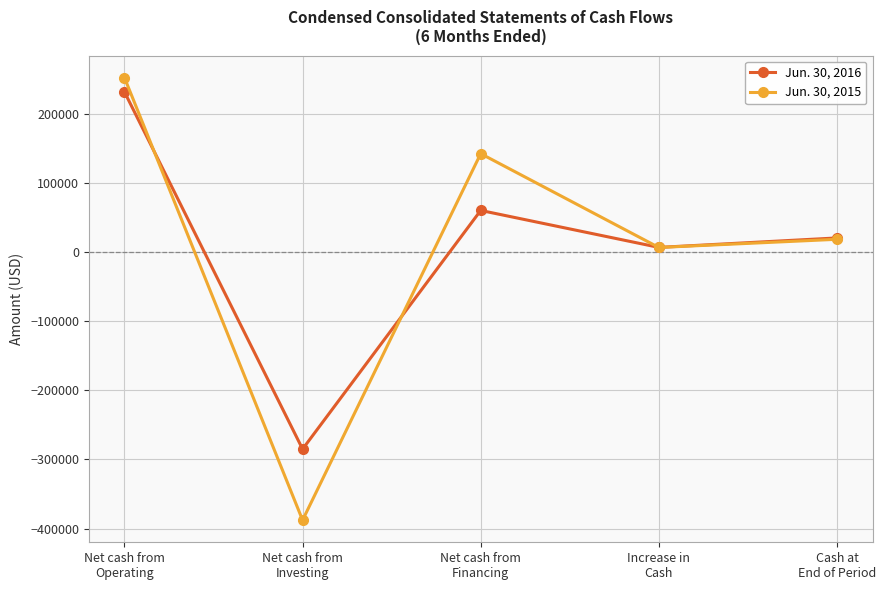

Rank the series at Net cash from
Financing from highest to lowest value.

Jun. 30, 2015, Jun. 30, 2016